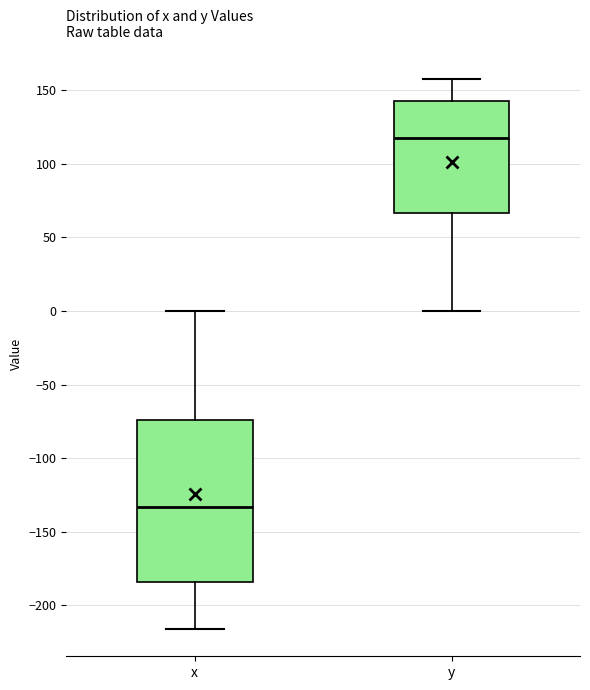

Where does the upper whisker of the box for y end on the y-axis? The values are not printed on the chart, so give them approximately, as read against the axis.

160